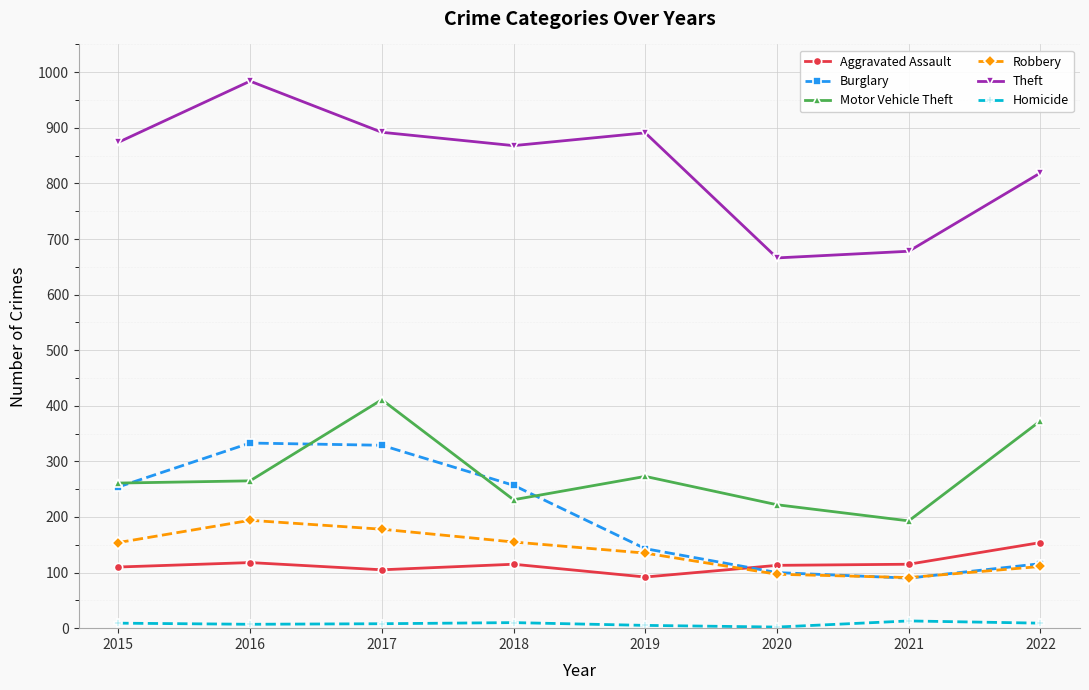

Which series has the largest range (max minus min)?

Theft